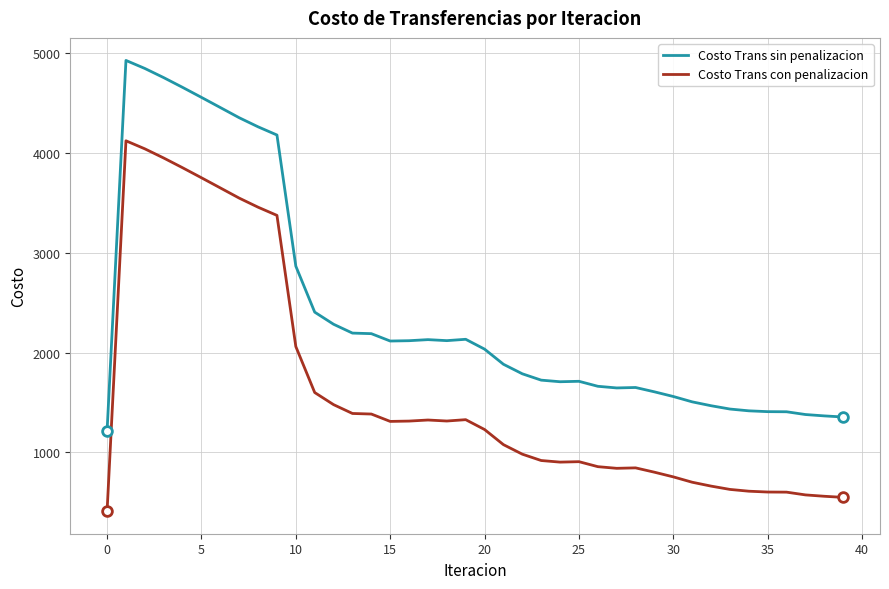

What is the greatest value displayed?

4925.7